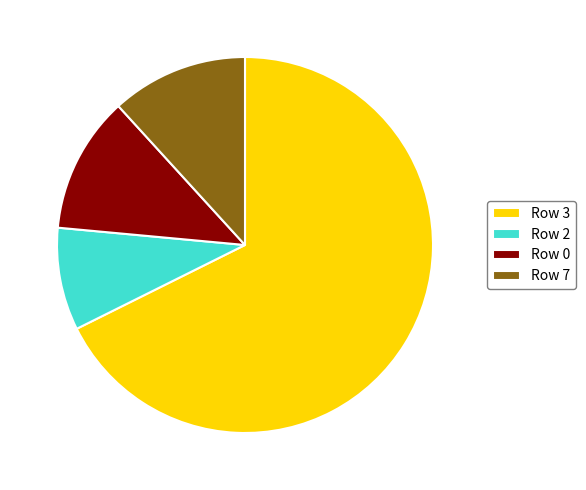

What is the largest slice in the pie chart?

Row 3